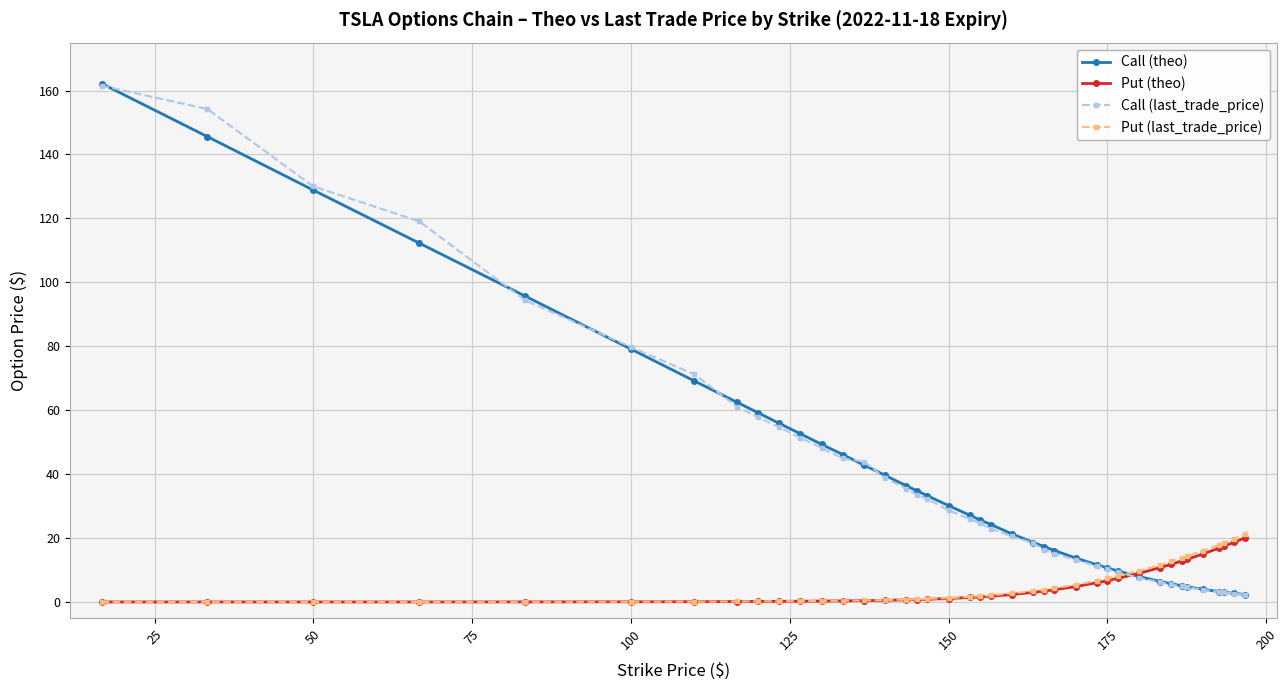

What is the sum of all Call (last_trade_price) values?

1572.2